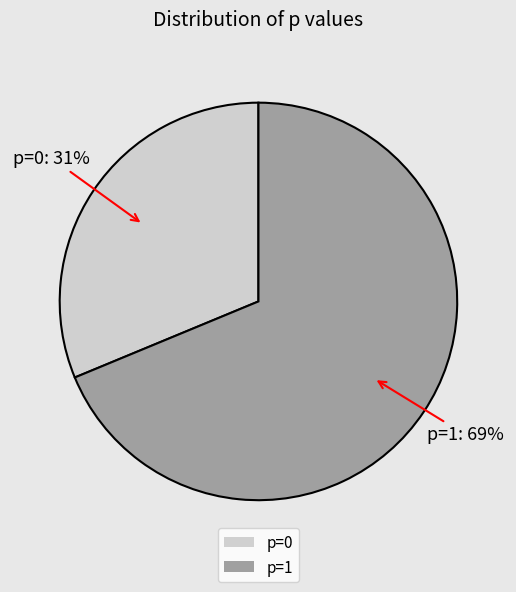

To the nearest percent, what is the combined percentage of p=1 and p=0?

100%